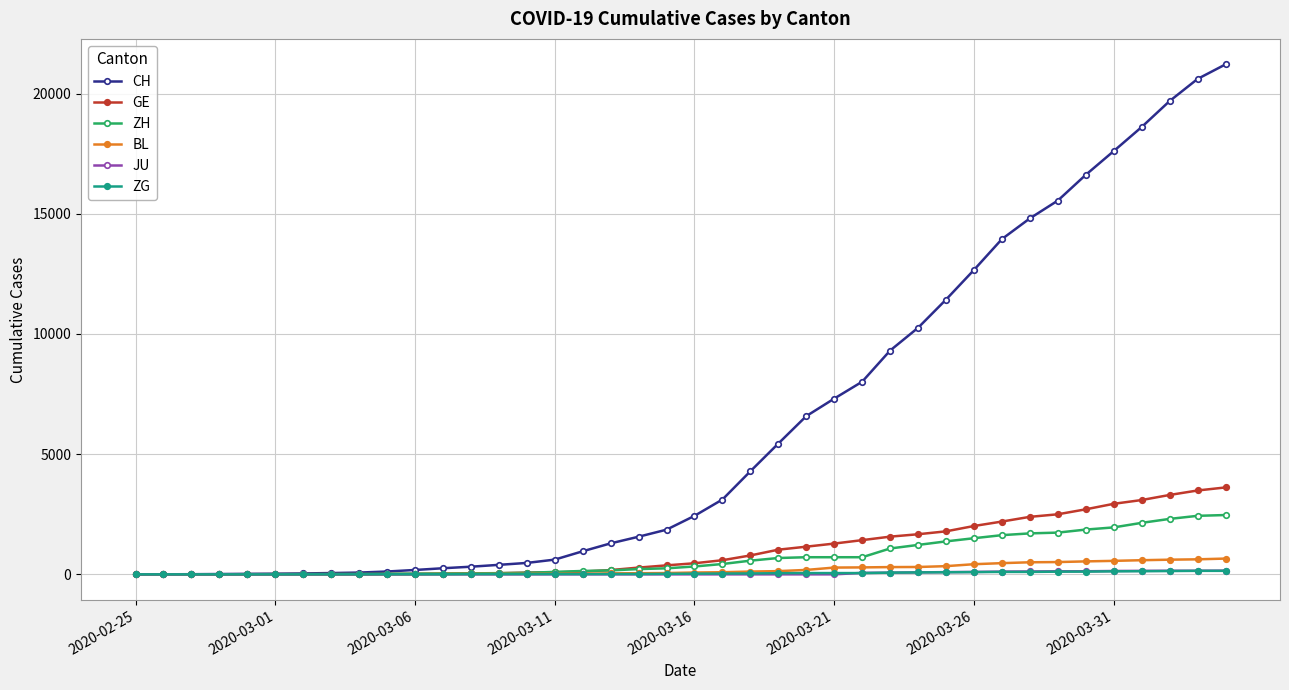

Which series has the widest spread of values?

CH